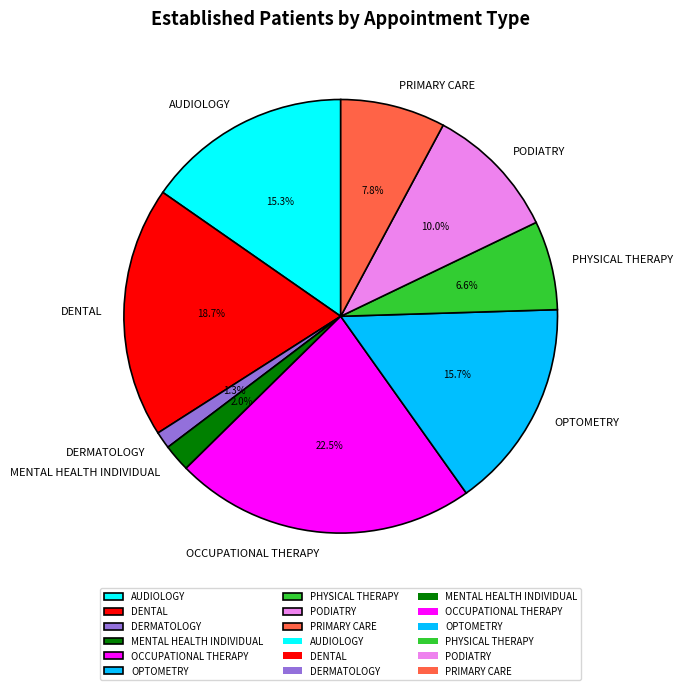

What is the ratio of the value at DENTAL to the value at PHYSICAL THERAPY?

2.8